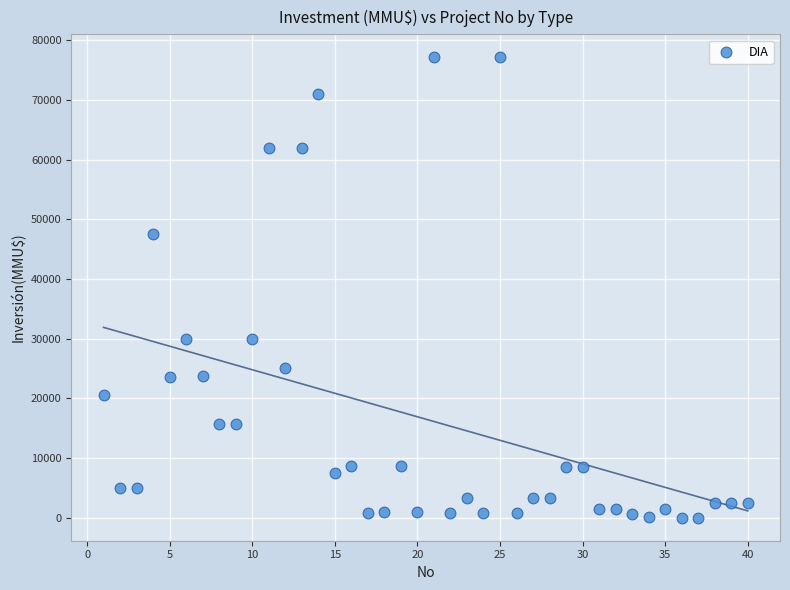

What is the range of Y values (max minus min)?

77133